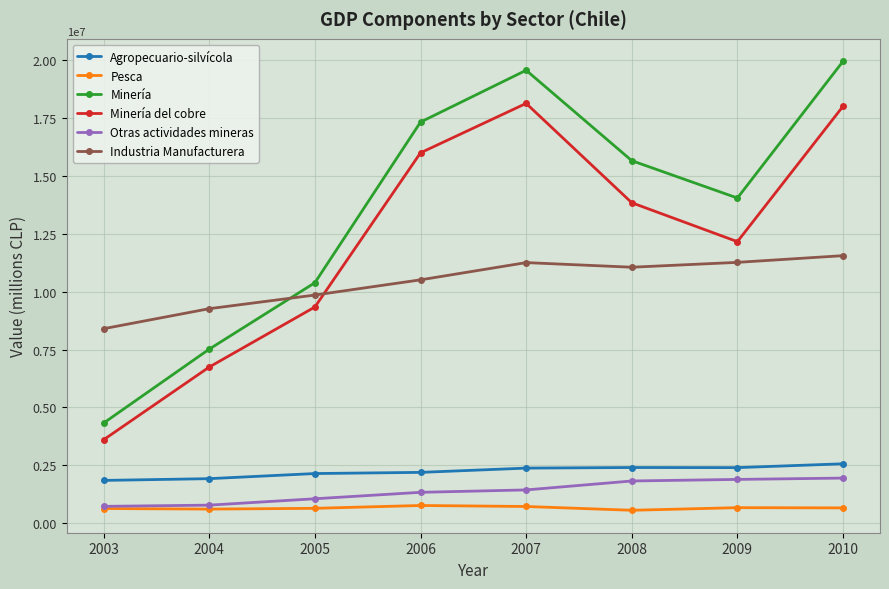

True or false: Minería has more than 0 points higher than both neighbors.

True